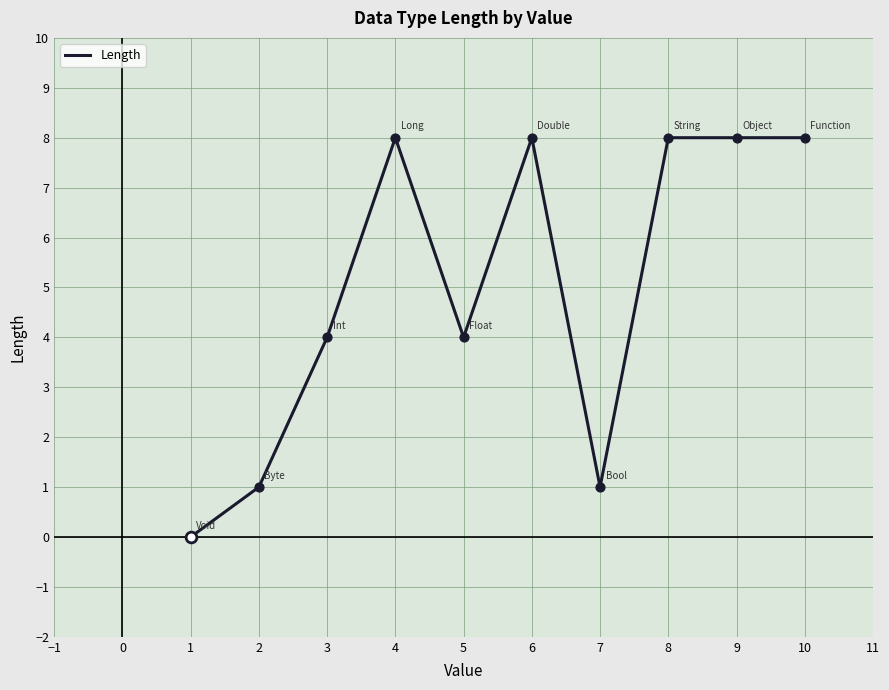

Between 6 and 3, which is larger?

6